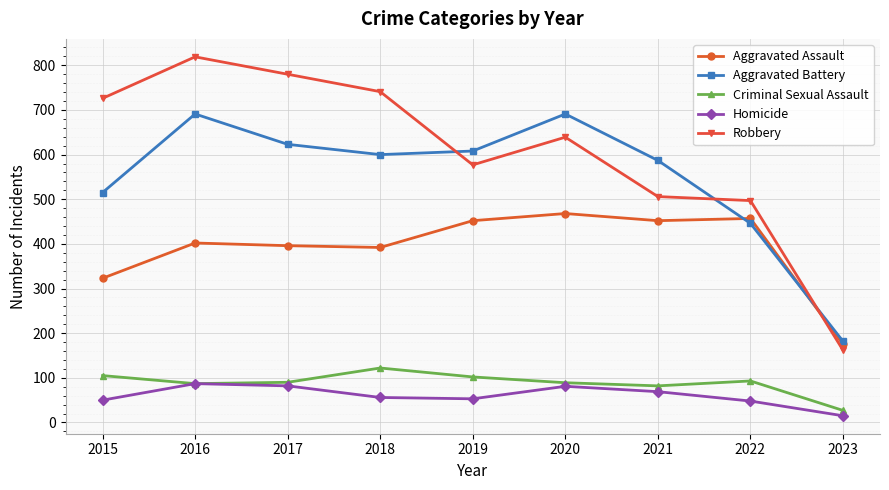

Which series has the widest spread of values?

Robbery